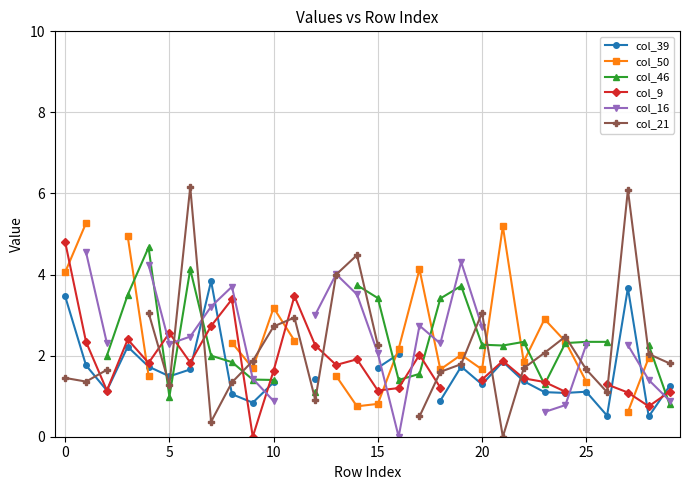

At which label is col_50 closest to 2?

19